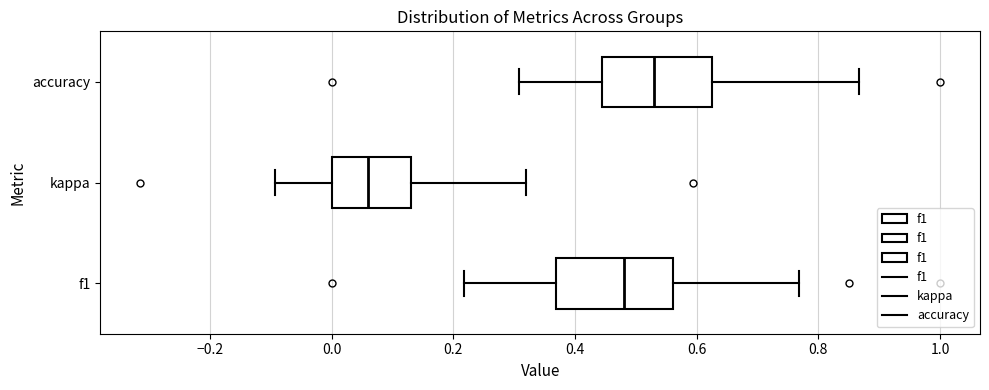

Which box has the furthest to the right median line?

accuracy